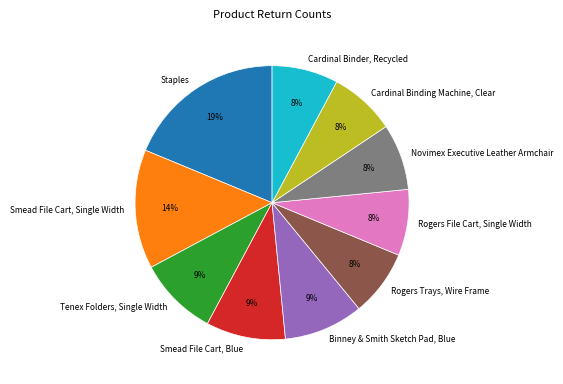

What is the ratio of the value at Rogers File Cart, Single Width to the value at Cardinal Binder, Recycled?

1.0